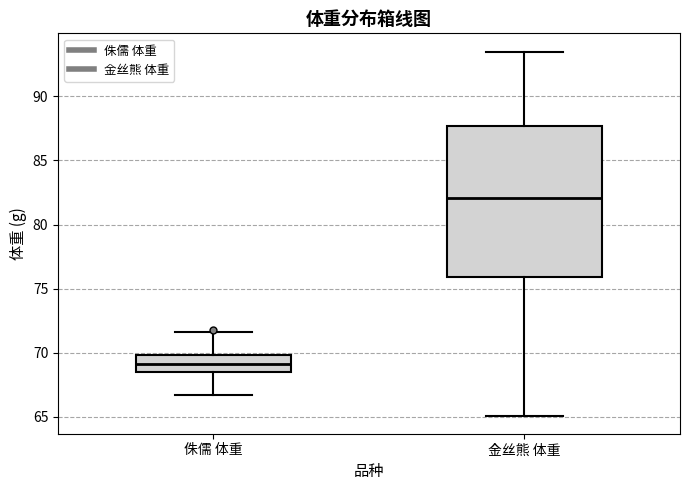

Reading left to right, read every box against the y-axis: the position of its median line, the range the box covers, and the ends of its whiskers. The values are not printed on the chart, so give them approximately, as read against the axis.

侏儒 体重: median 69.0, box 68.5 to 70.0, whiskers 66.5 to 71.5
金丝熊 体重: median 82.0, box 76.0 to 87.5, whiskers 65.0 to 93.5